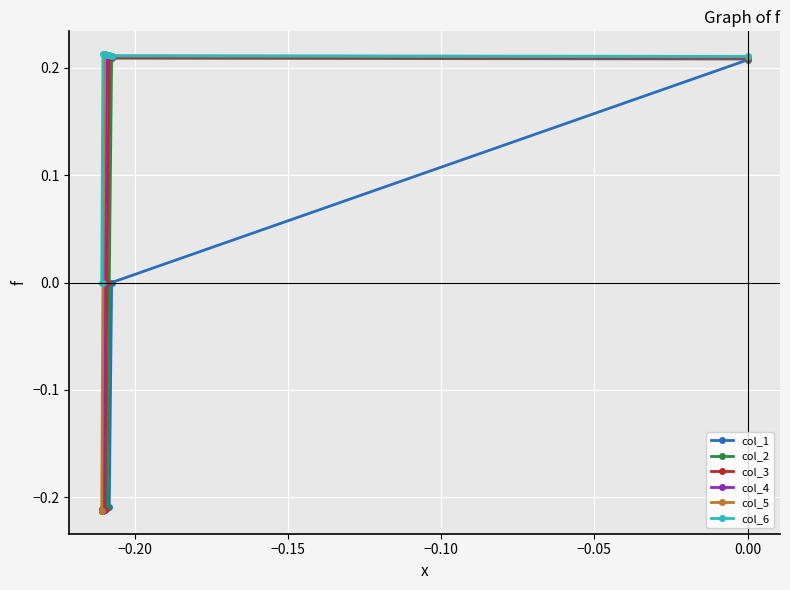

Rank the series by their average value, from lowest to highest.

col_1, col_2, col_3, col_4, col_5, col_6